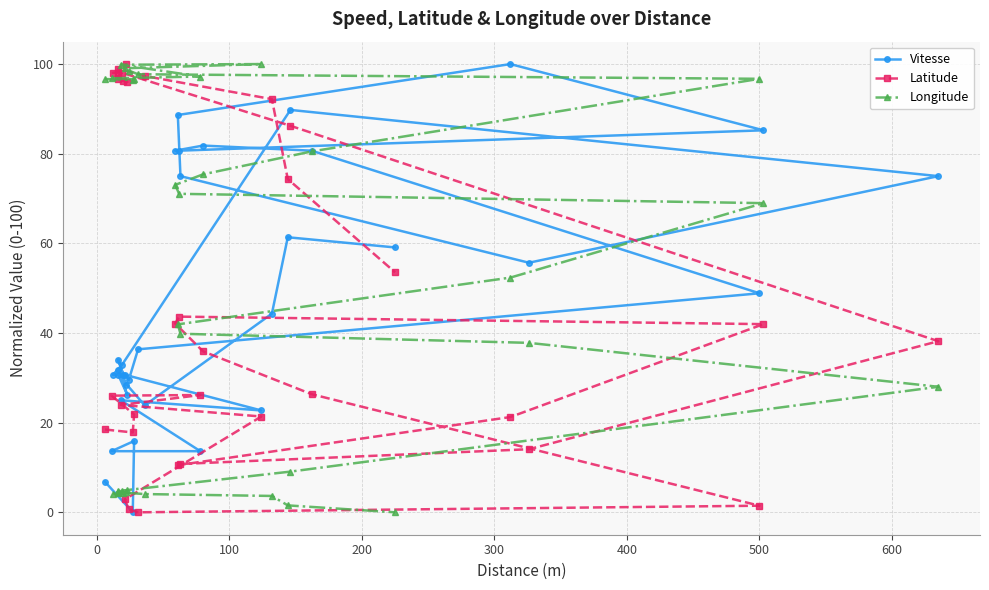

How many data points in Latitude are above 38?

17